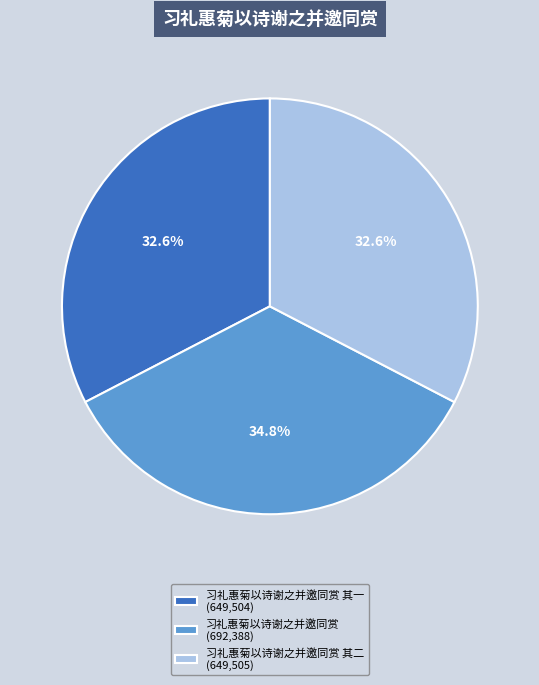

How much of the chart is everything except 习礼惠菊以诗谢之并邀同赏 其二 (649,505)?

67.4%